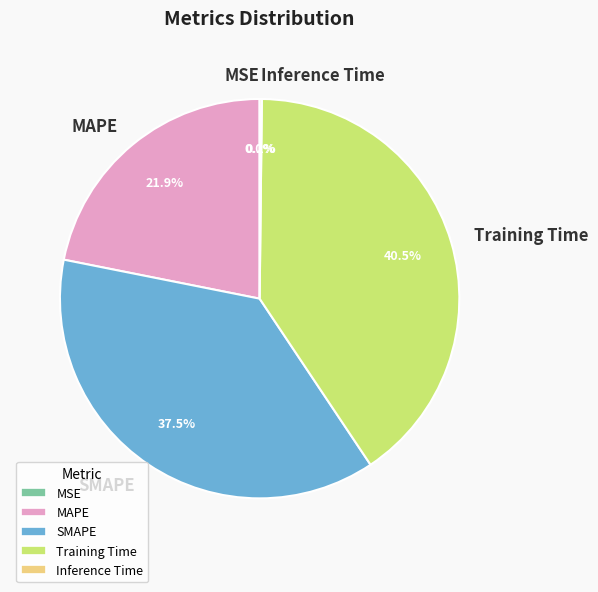

What is the ratio of the value at MAPE to the value at Training Time?

0.5